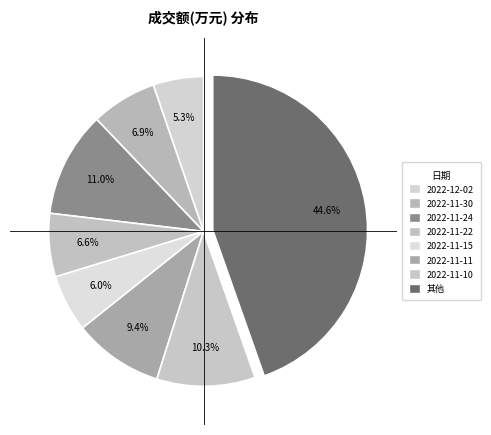

To the nearest percent, what is the difference between the largest and smallest slice percentages?

39%